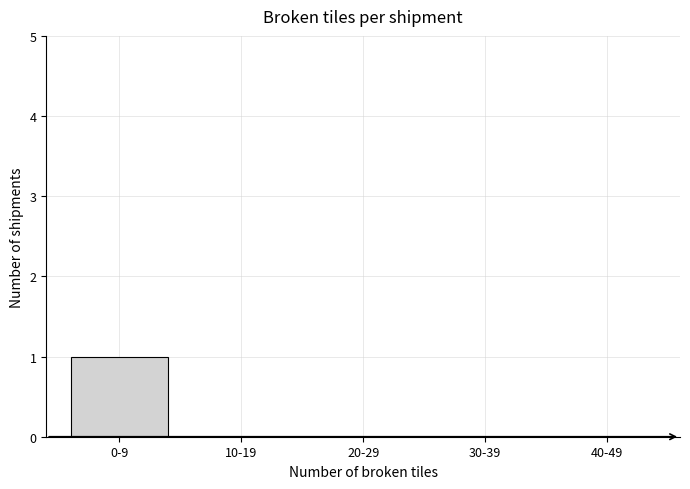

Reading right to left, transcribe all the data shown in this chart.

40-49=0	30-39=0	20-29=0	10-19=0	0-9=1